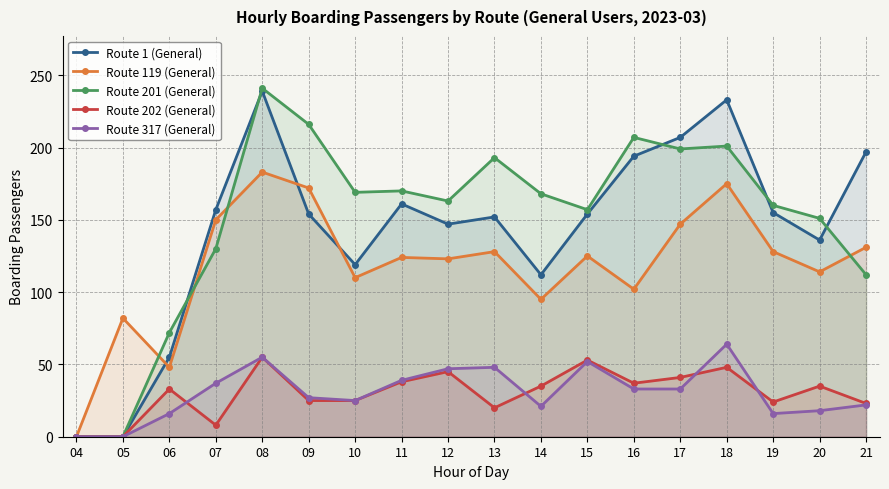

Where is the first local maximum for Route 317 (General)?

08